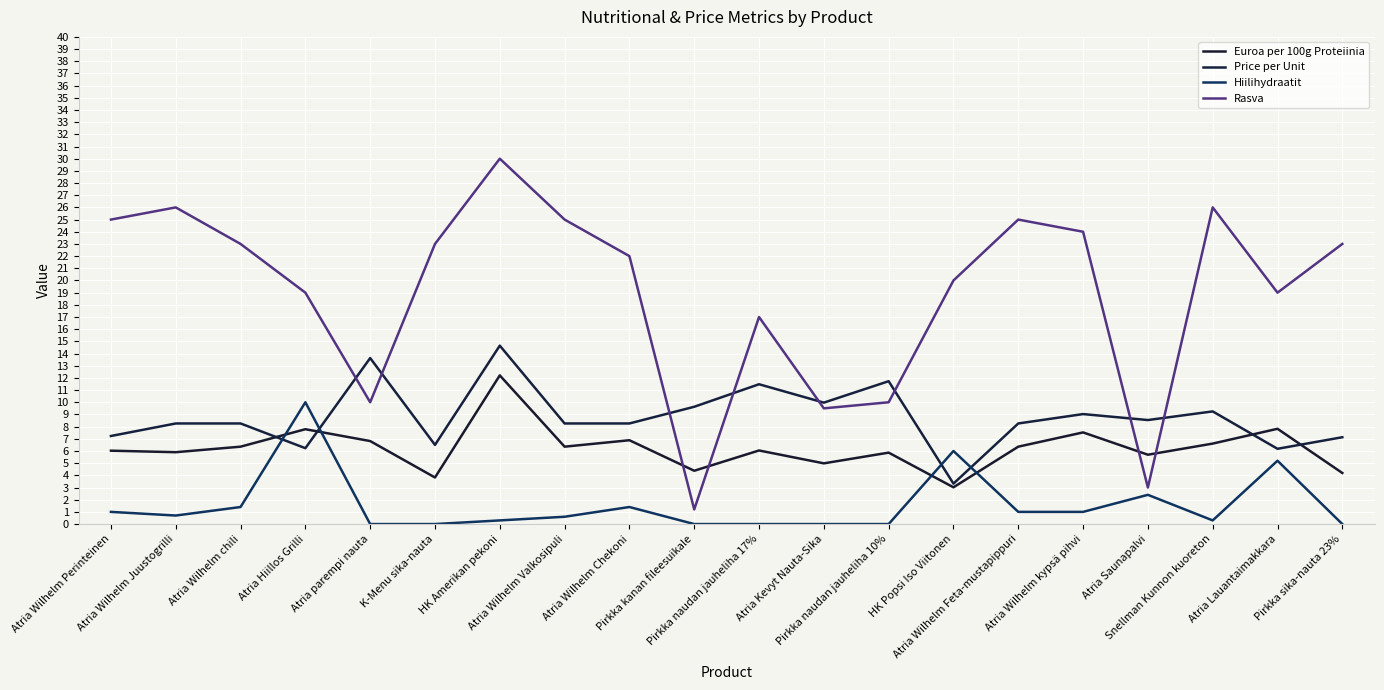

What is the difference between the maximum and minimum values in the Rasva series?

28.8